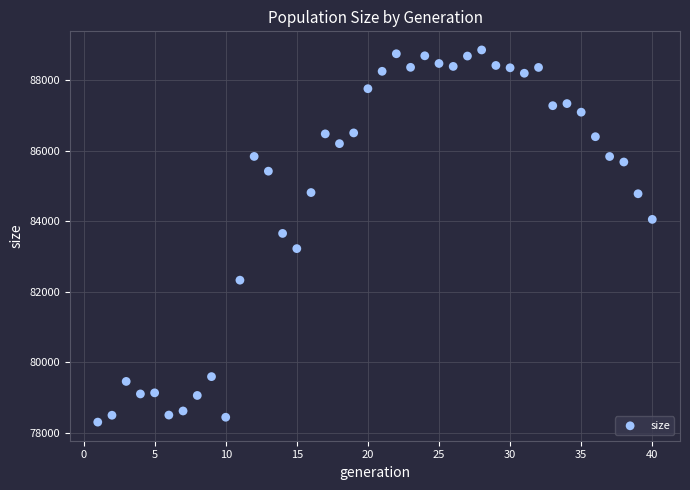

What is the range of Y values (max minus min)?

10554